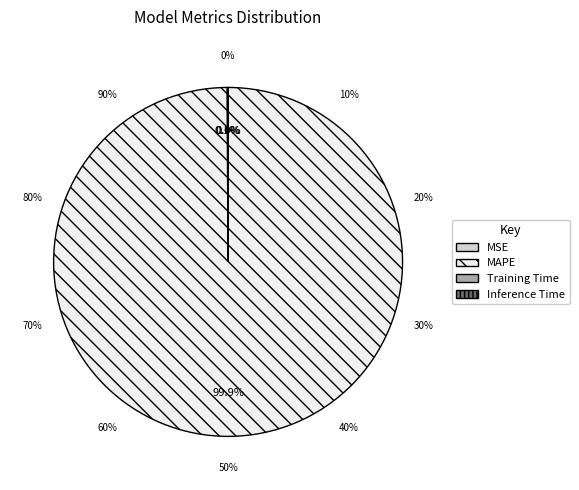

To the nearest percent, what is the average slice percentage?

25%